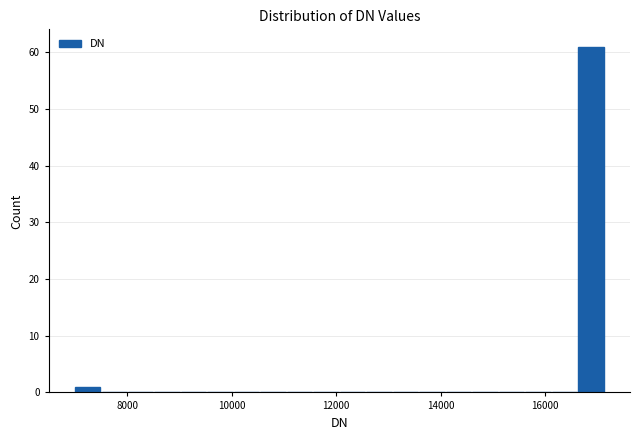

Around what value on the x-axis is the tallest bar? Give the approximate position of its centre, as read against the axis.

16800